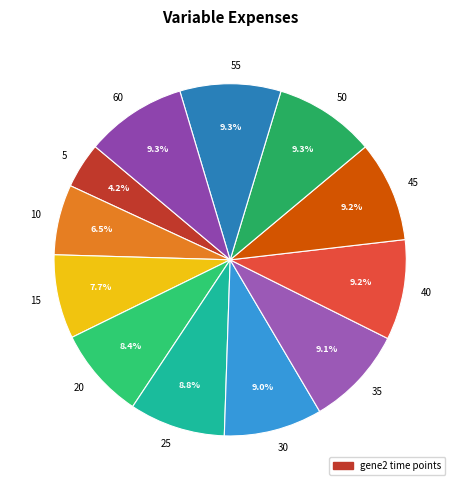

To the nearest percent, what is the difference between the 35 and 15 slice percentages?

1%